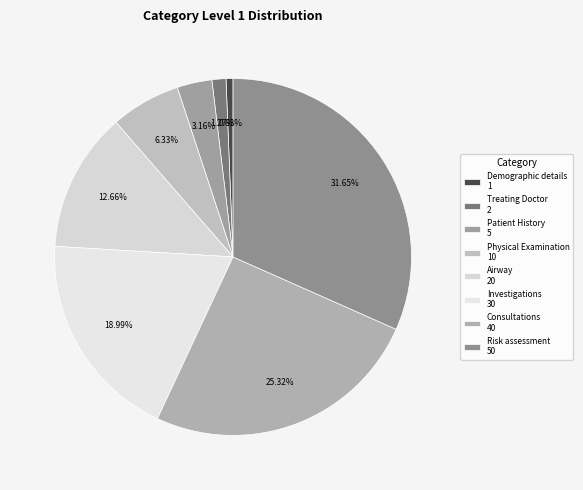

Which category has the smallest portion of the pie?

Demographic details